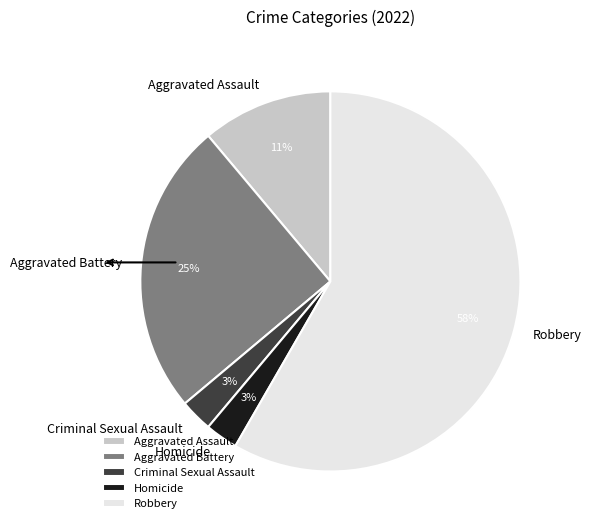

To the nearest percent, what is the average slice percentage?

20%